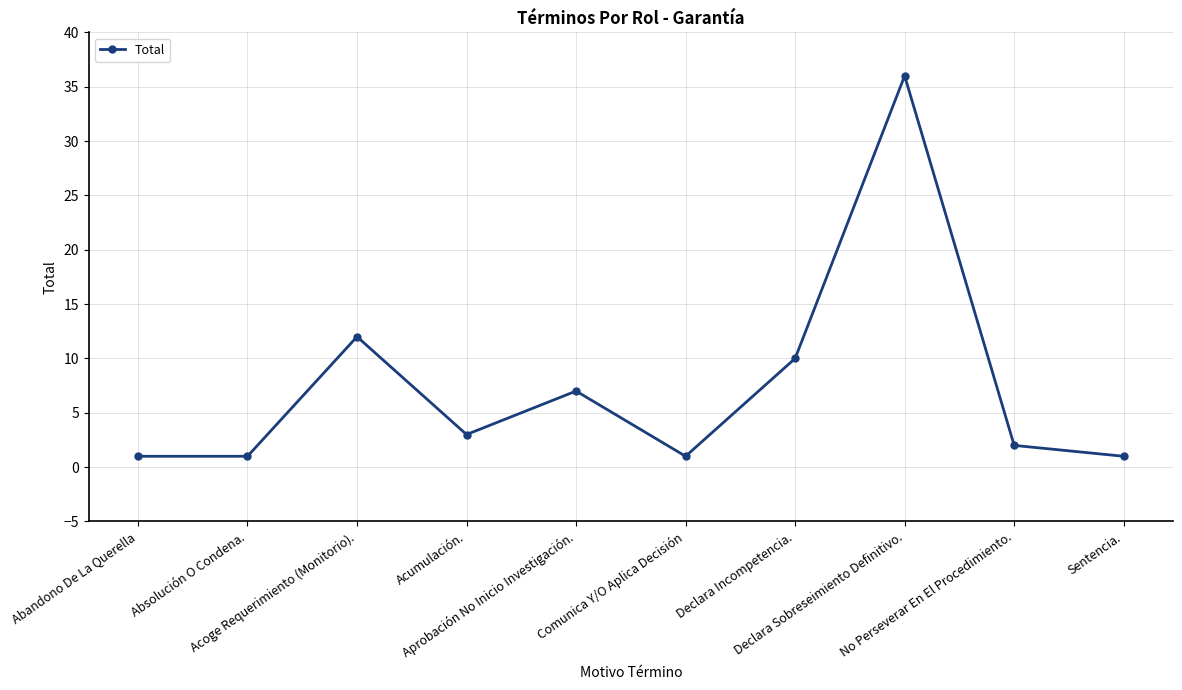

What is the label of the 6th point from the right?

Aprobación No Inicio Investigación.